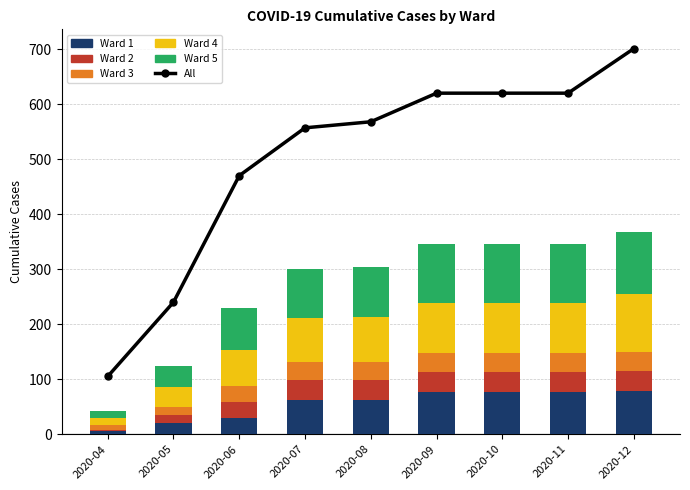

What is the approximate value of Ward 4 at 2020-10, to the nearest 5?

90